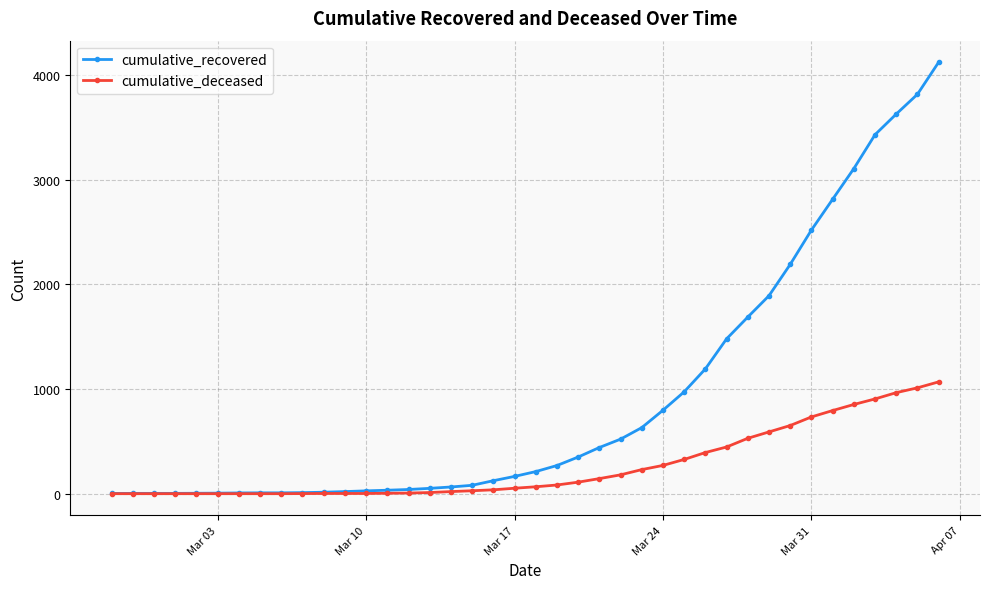

What is the greatest value displayed?

4121